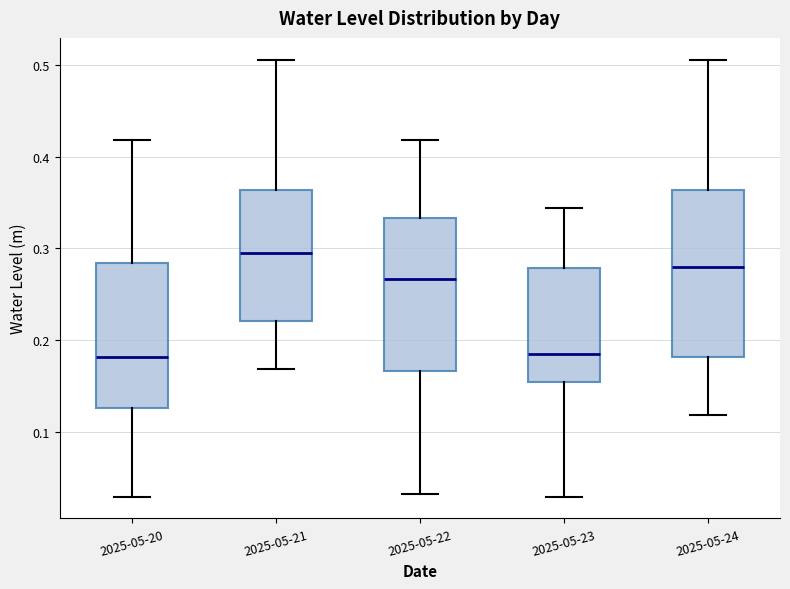

Comparing the boxes themselves (not the whiskers), which one is the tallest?

2025-05-24